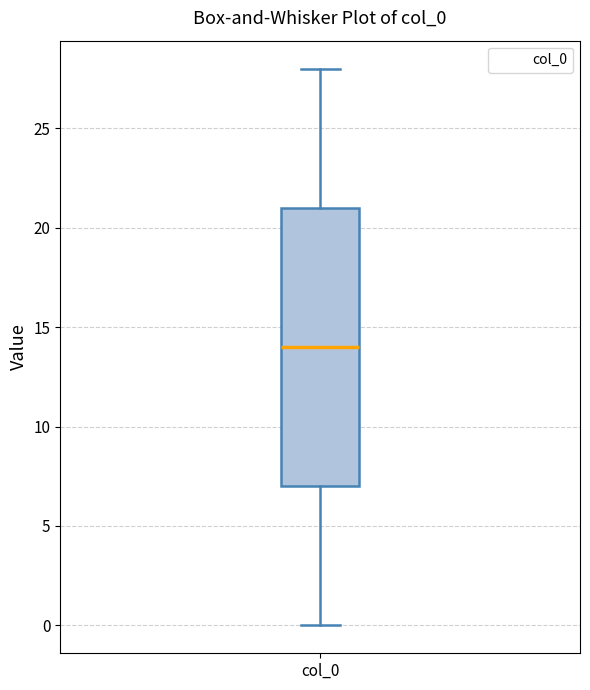

Transcribe this box plot: give where the median line is, the range the box spans, and where the two whiskers end, as read against the y-axis. The values are not printed on the chart, so give them approximately, as read against the axis.

median 14, box 7 to 21, whiskers 0 to 28